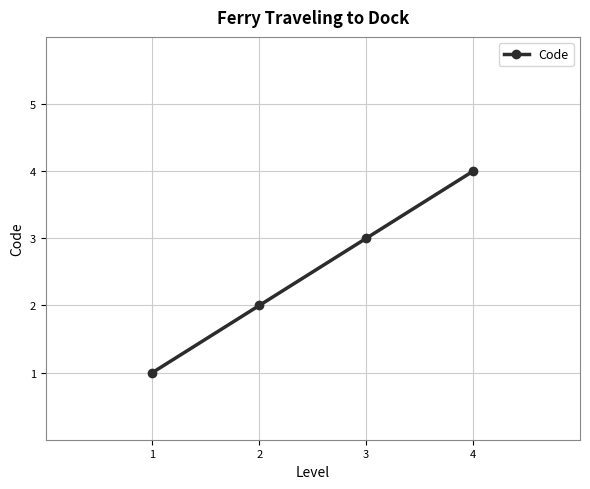

Is it true that the value at 3 is 5?

False